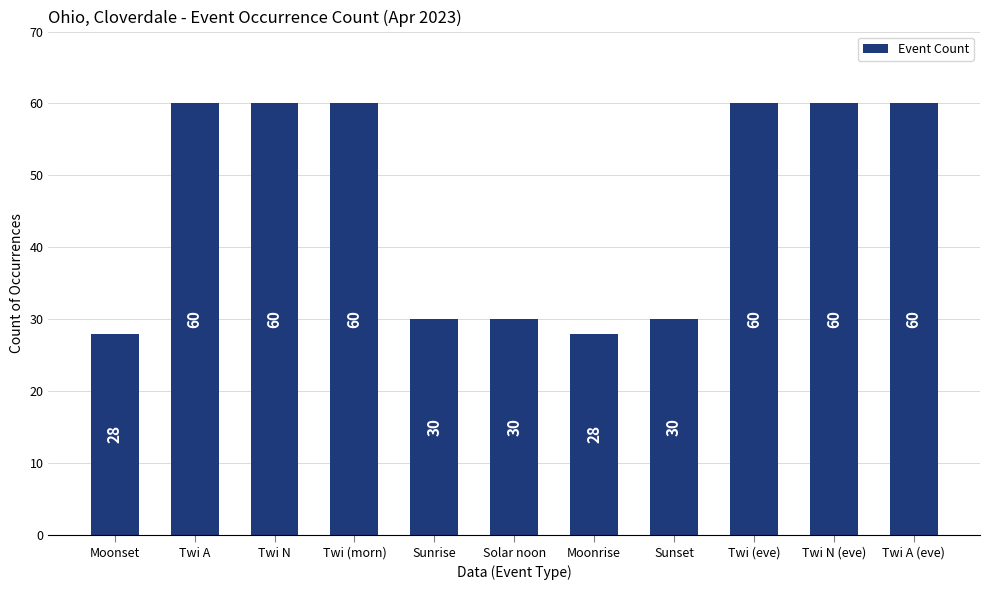

Does the chart contain stacked bars?

No